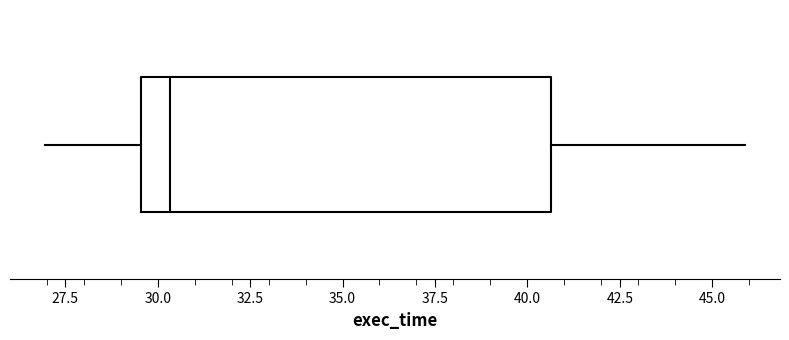

Transcribe this box plot: give where the median line is, the range the box spans, and where the two whiskers end, as read against the x-axis. The values are not printed on the chart, so give them approximately, as read against the axis.

median 30.5, box 29.5 to 40.5, whiskers 27.0 to 46.0